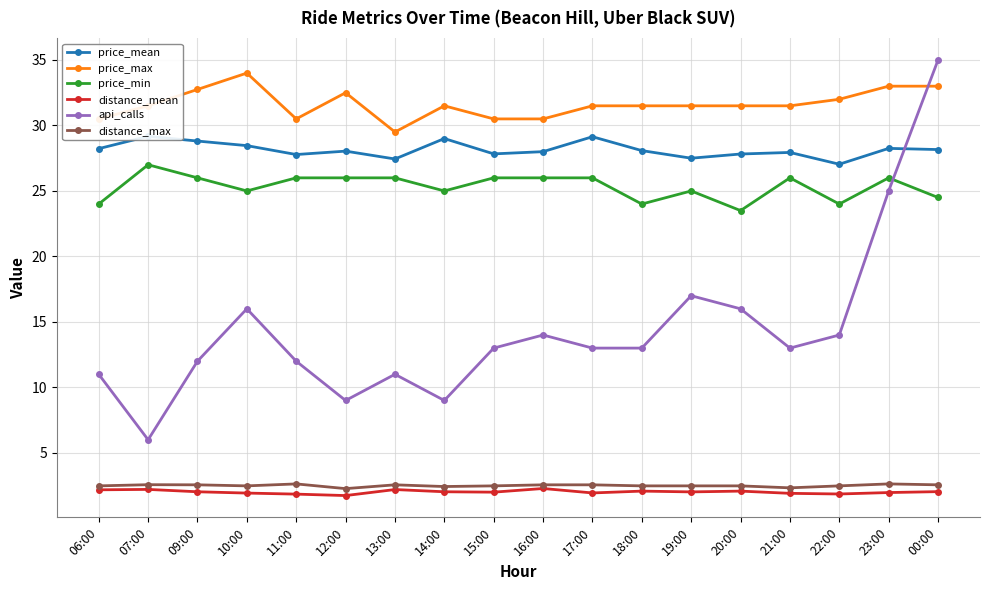

How many data points in price_min are above 26?

1